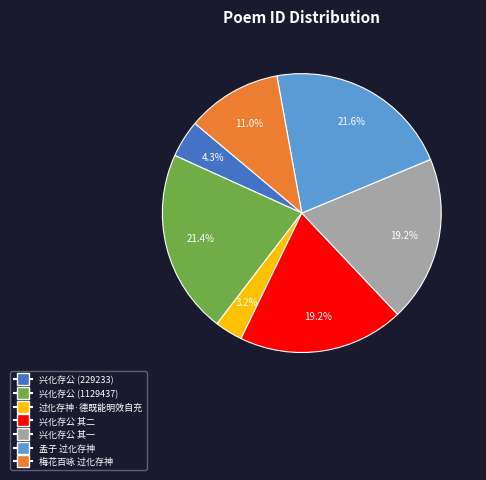

To the nearest percent, what is the average slice percentage?

14%